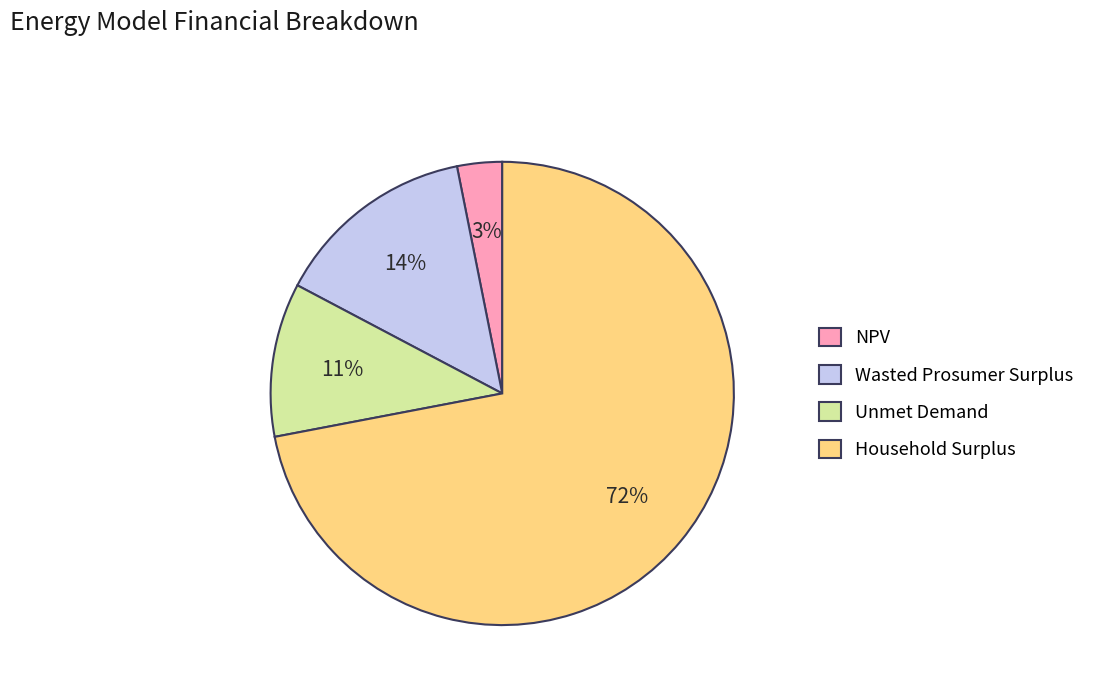

Is the sum of Unmet Demand and Wasted Prosumer Surplus greater than half?

No